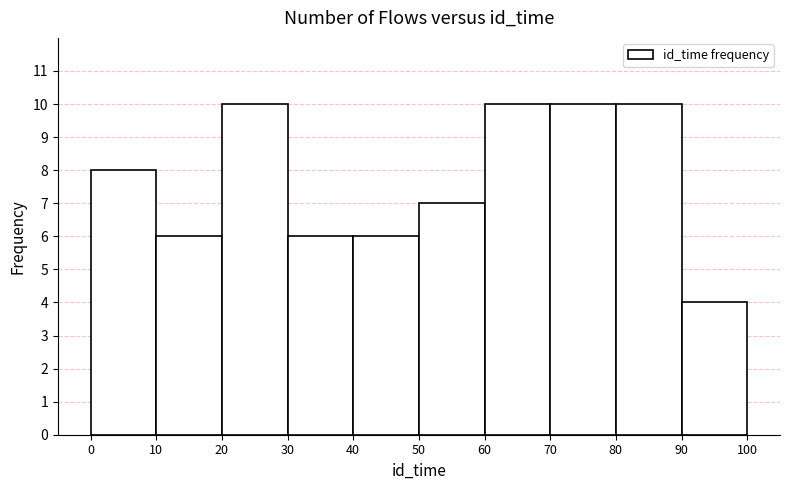

Reading left to right, transcribe this chart: for each bar, give the range it covers on the x-axis and its height. The values are not printed on the chart, so give them approximately, as read against the axis.

0 to 10: 8
10 to 20: 6
20 to 30: 10
30 to 40: 6
40 to 50: 6
50 to 60: 7
60 to 70: 10
70 to 80: 10
80 to 90: 10
90 to 100: 4